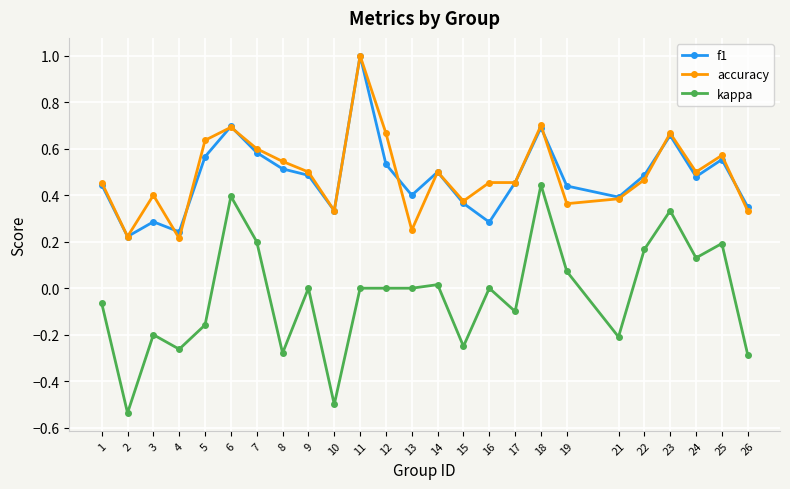

Is the value of kappa at 23 greater than the value of f1 at 11?

No